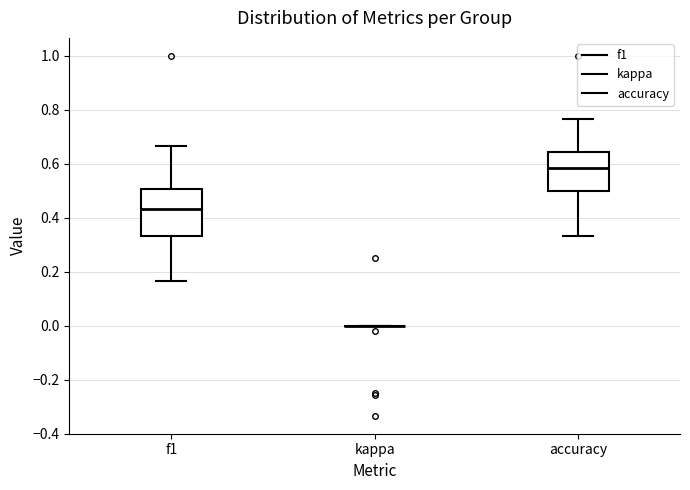

Reading left to right, transcribe this box plot: for each box, give where its median line is, the range the box spans, and where its two whiskers end, as read against the y-axis. The values are not printed on the chart, so give them approximately, as read against the axis.

f1: median 0.44, box 0.34 to 0.50, whiskers 0.16 to 0.66
kappa: box collapsed to a line at 0.00, whiskers 0.00 to 0.00
accuracy: median 0.58, box 0.50 to 0.64, whiskers 0.34 to 0.76